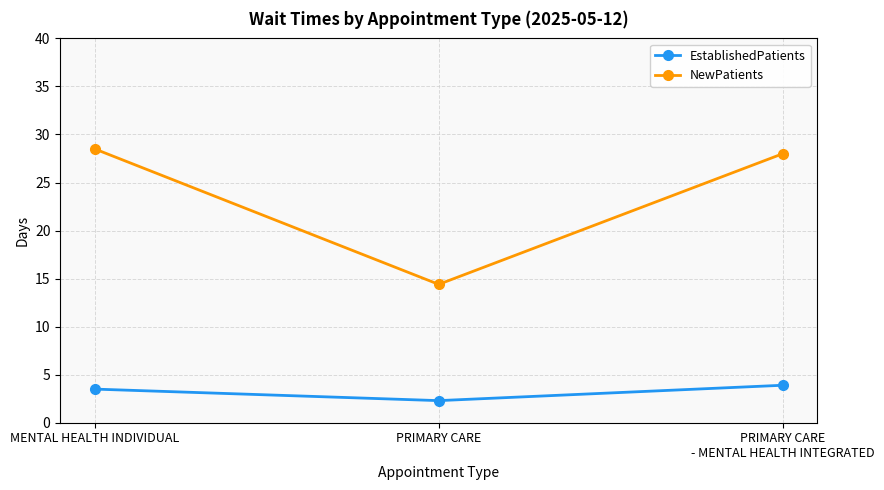

At which label does EstablishedPatients first exceed 3?

MENTAL HEALTH INDIVIDUAL